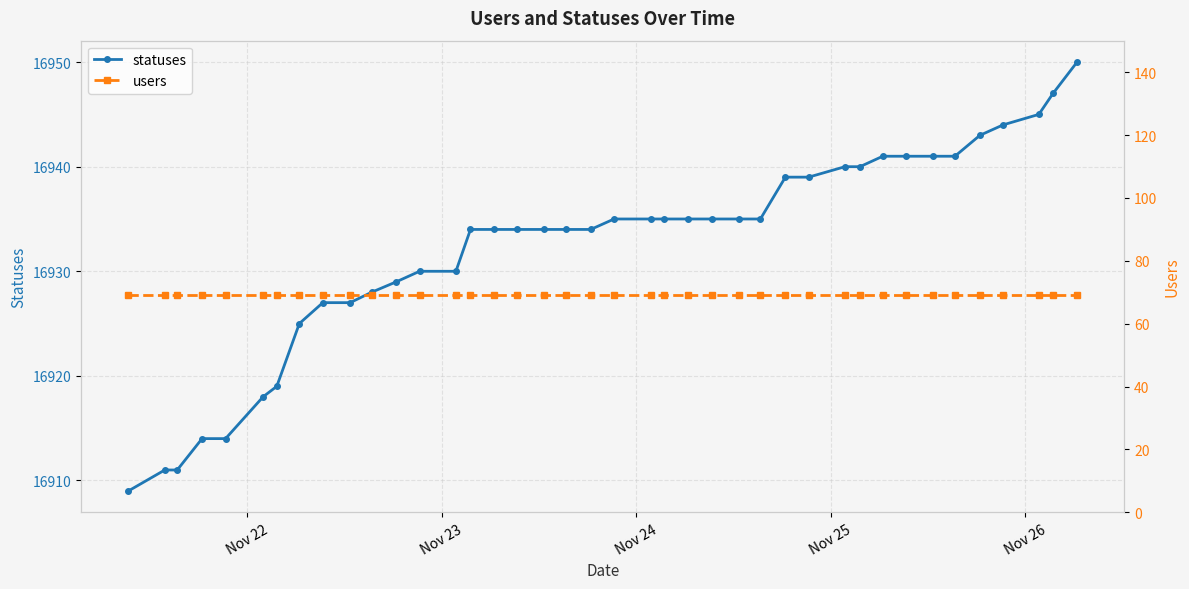

Which category has the lowest value across all series?

Nov 22